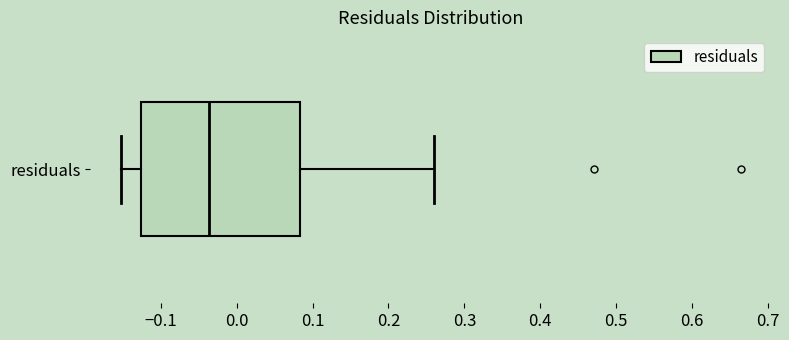

Where does the left whisker of the box for residuals end on the x-axis? The values are not printed on the chart, so give them approximately, as read against the axis.

-0.15